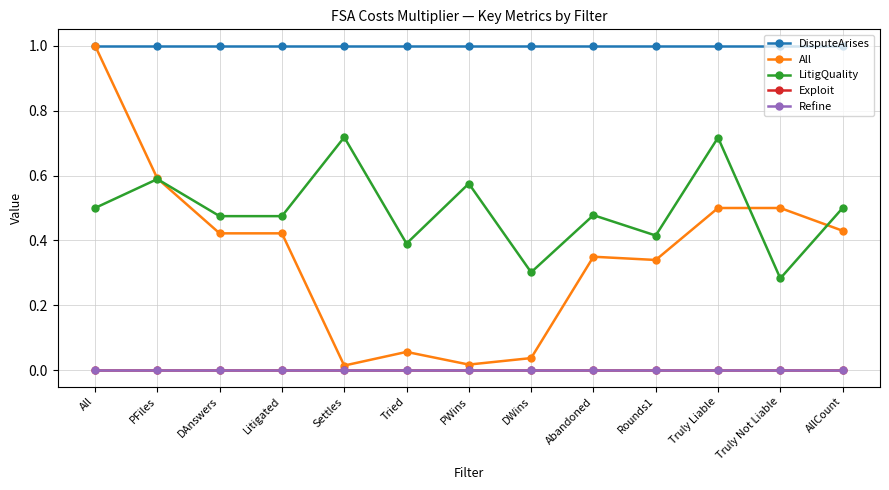

Which series has the largest total across all categories?

DisputeArises